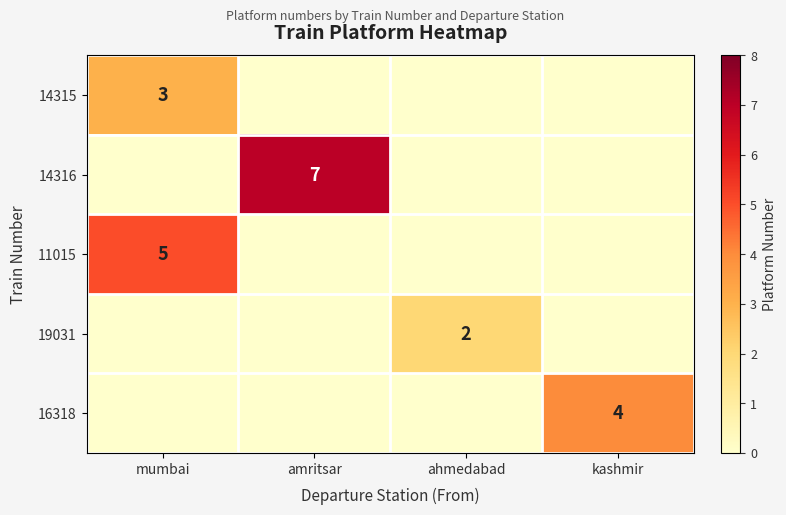

Is it true that 16318 equals 4 at kashmir?

True